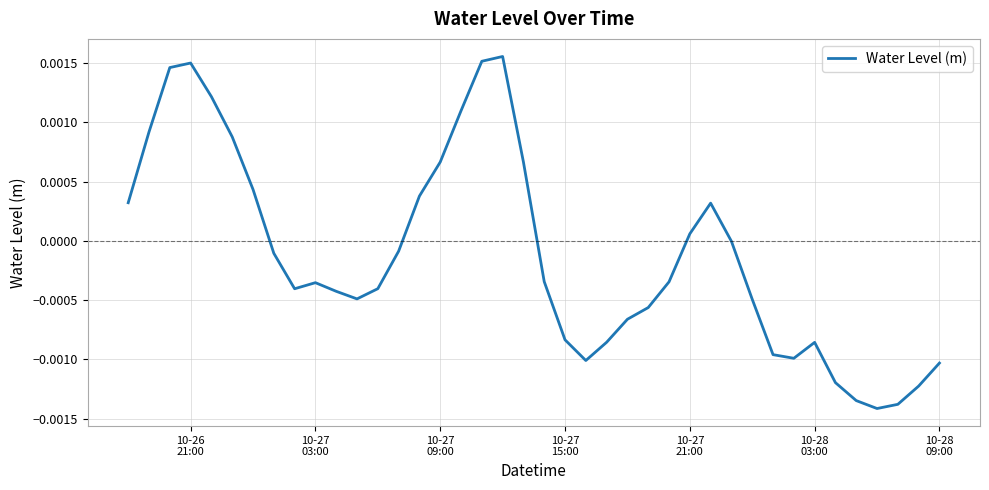

Where is the first local maximum?

10-26
21:00